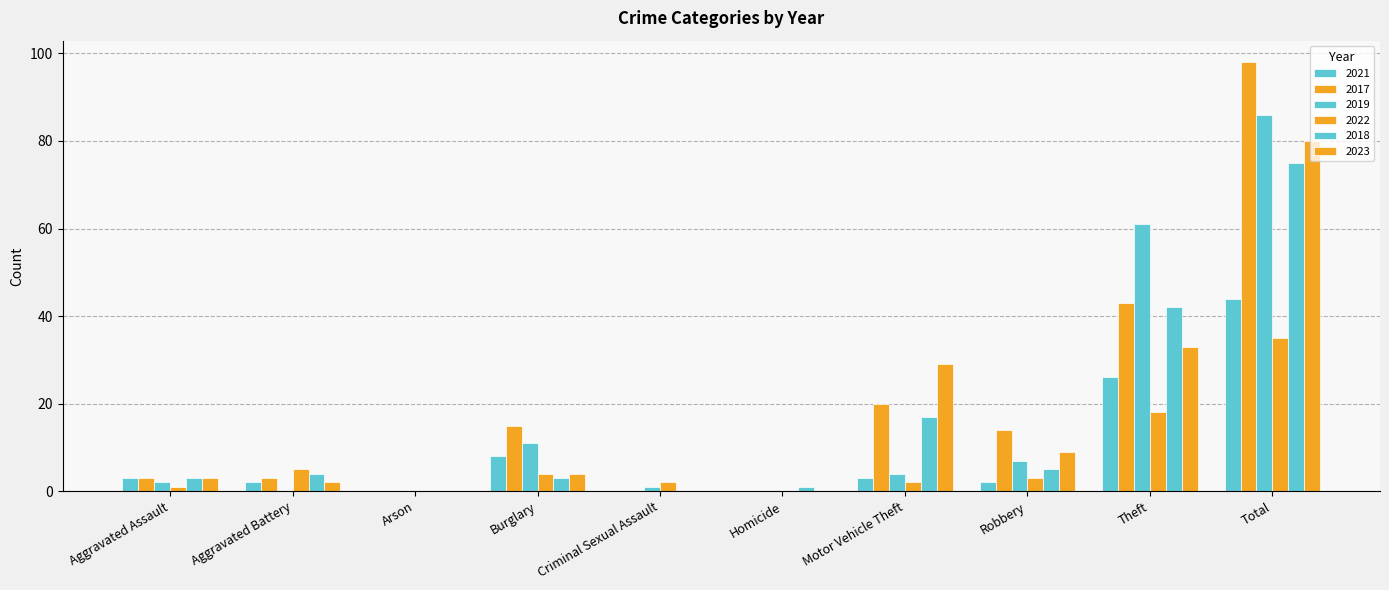

Count the number of data series in this chart.

6